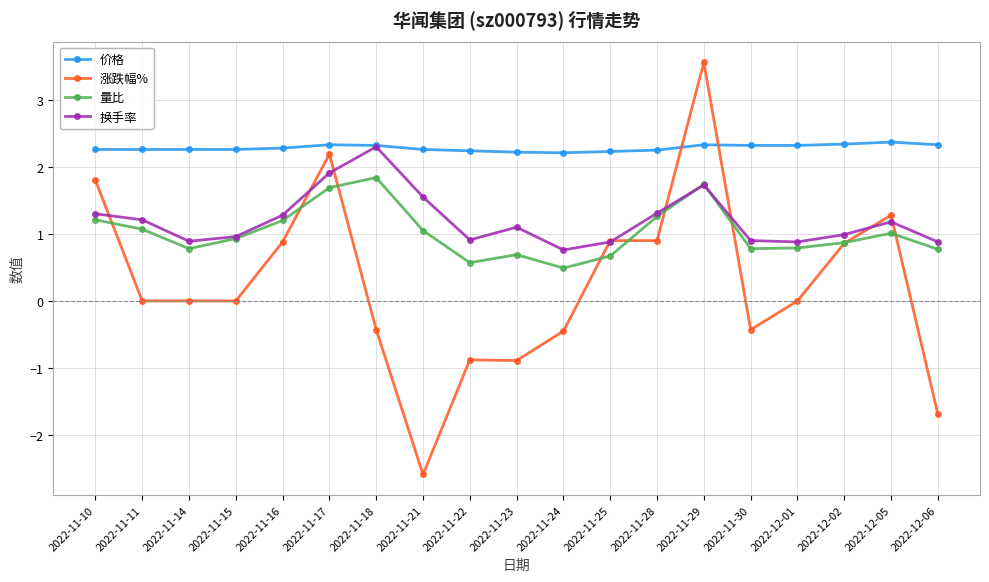

What are all the series names shown in the legend?

价格, 涨跌幅%, 量比, 换手率